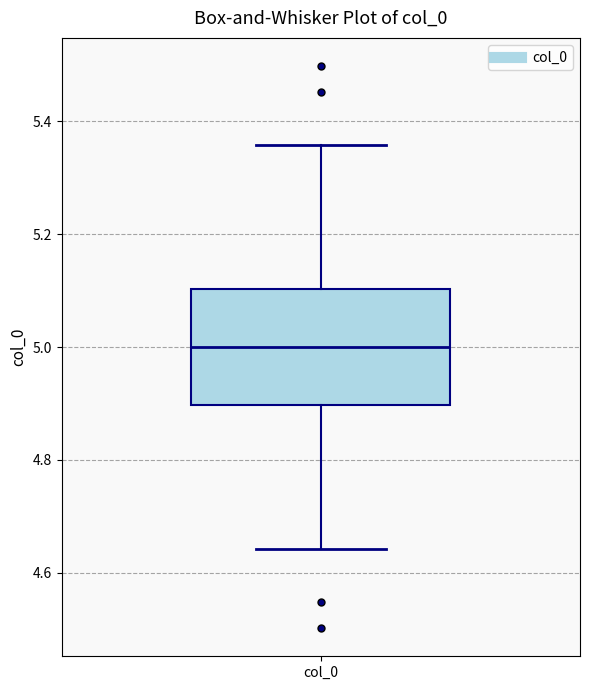

Read this box plot against the y-axis: the position of the median line, the range covered by the box, and the ends of both whiskers. The values are not printed on the chart, so give them approximately, as read against the axis.

median 5.00, box 4.90 to 5.10, whiskers 4.64 to 5.36